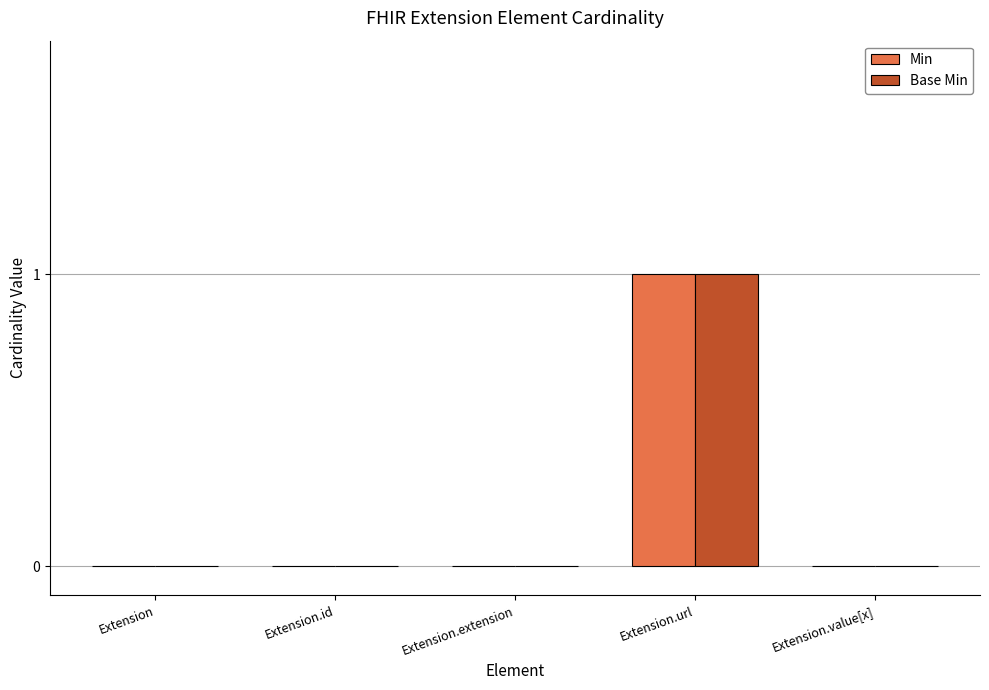

How many data points does each series have?

5